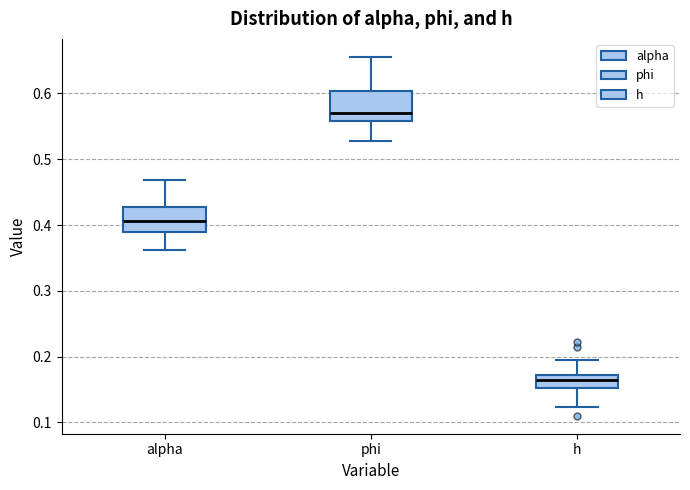

Where does the upper whisker of the box for h end on the y-axis? The values are not printed on the chart, so give them approximately, as read against the axis.

0.20